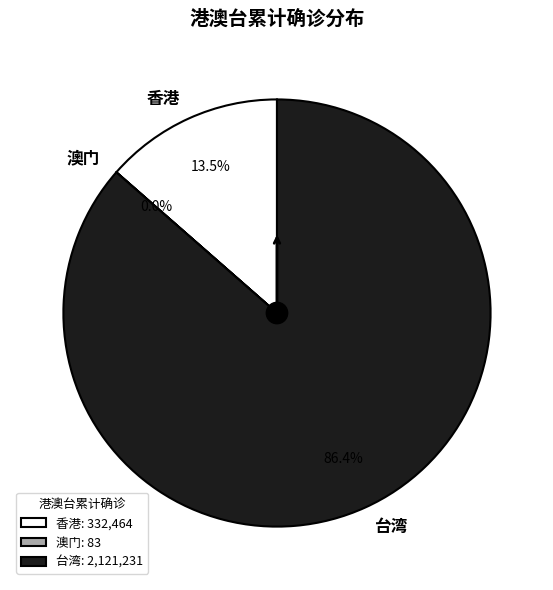

Does 香港 account for over 50% of the chart?

No